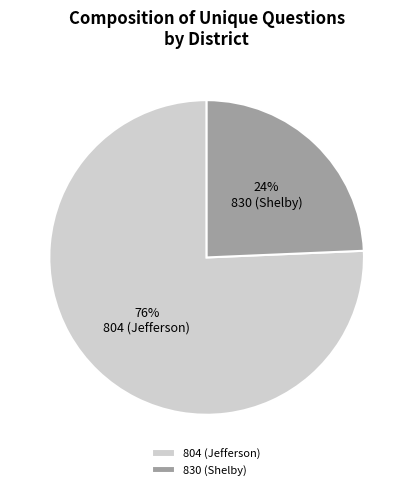

How many slices are in this pie chart?

2